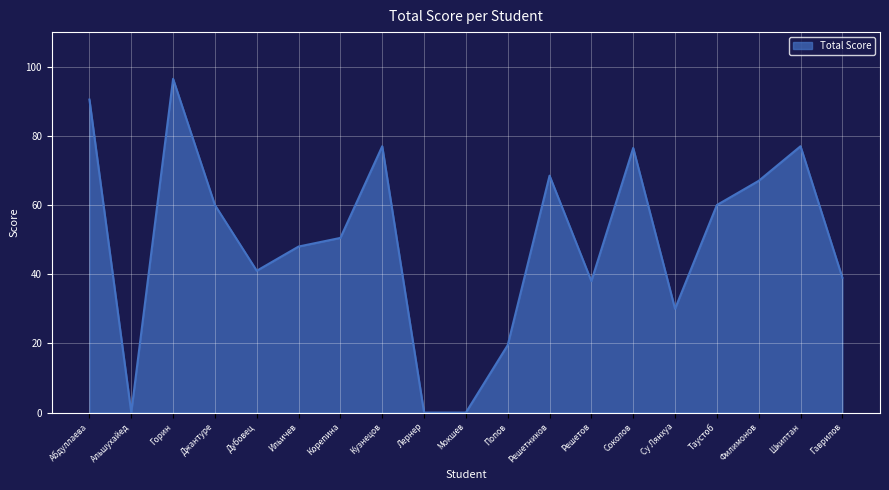

What is the difference between the maximum and minimum values?

96.5